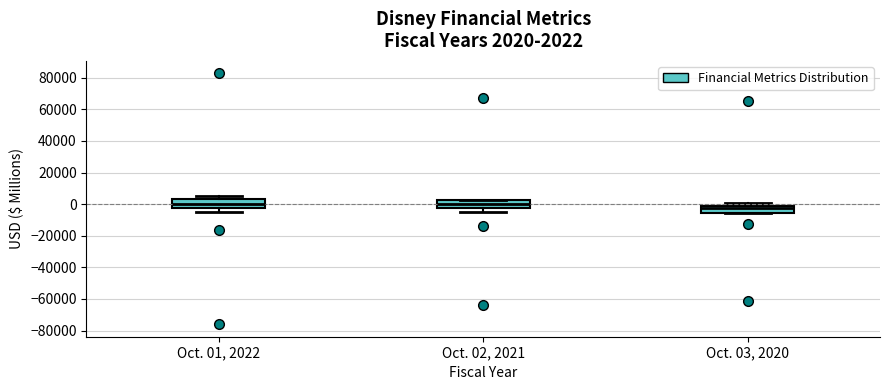

Which box has the lowest median line?

Oct. 03, 2020